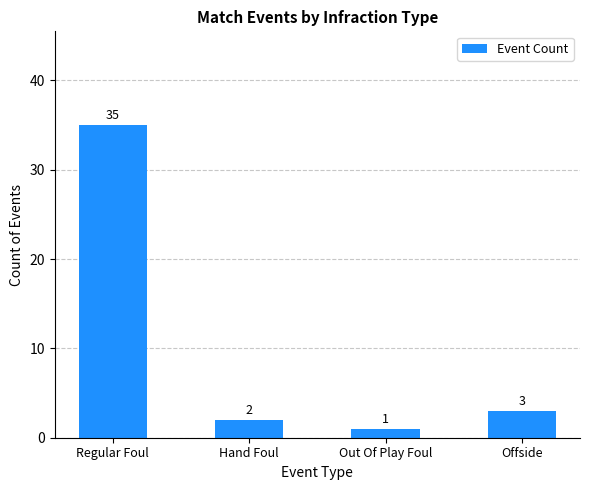

Which has a higher value, Regular Foul or Offside?

Regular Foul